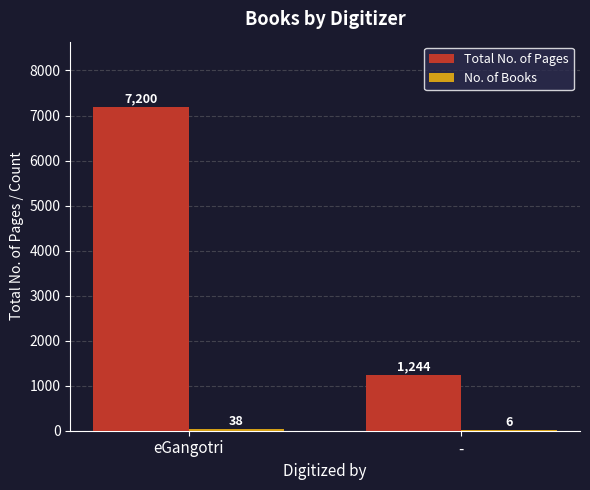

Which category has the highest value across all series?

eGangotri